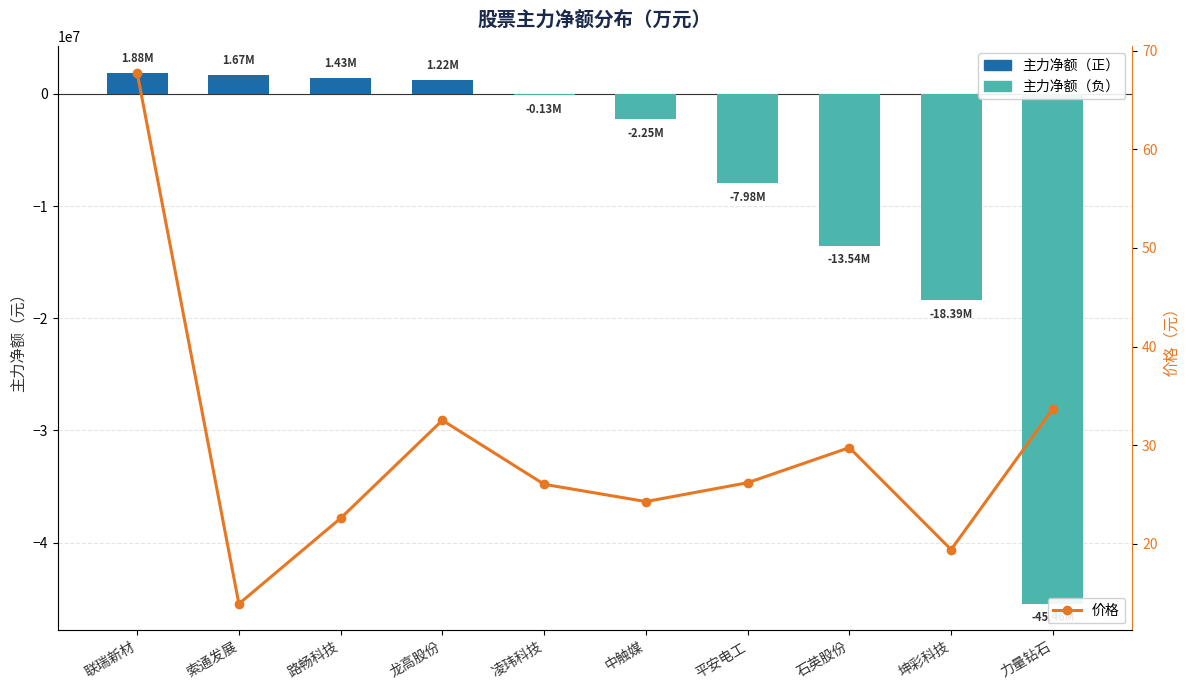

What is the difference between the maximum and minimum values in the 主力净额 series?

47342233.0